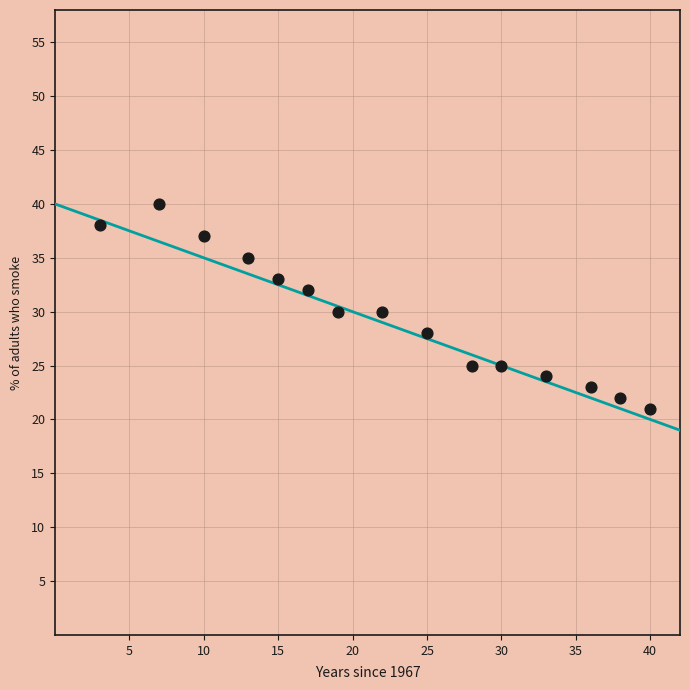

What is the range of Y values (max minus min)?

19